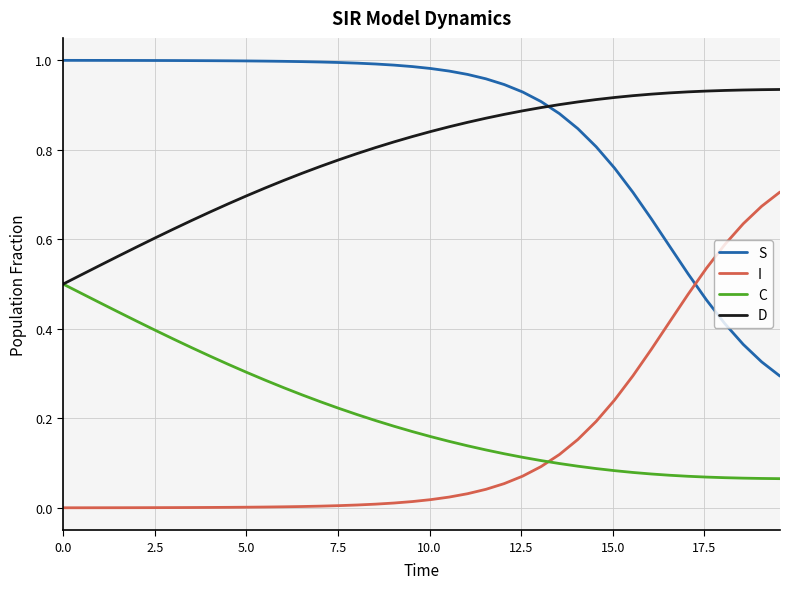

List the series in order of their peak value, lowest first.

C, I, D, S